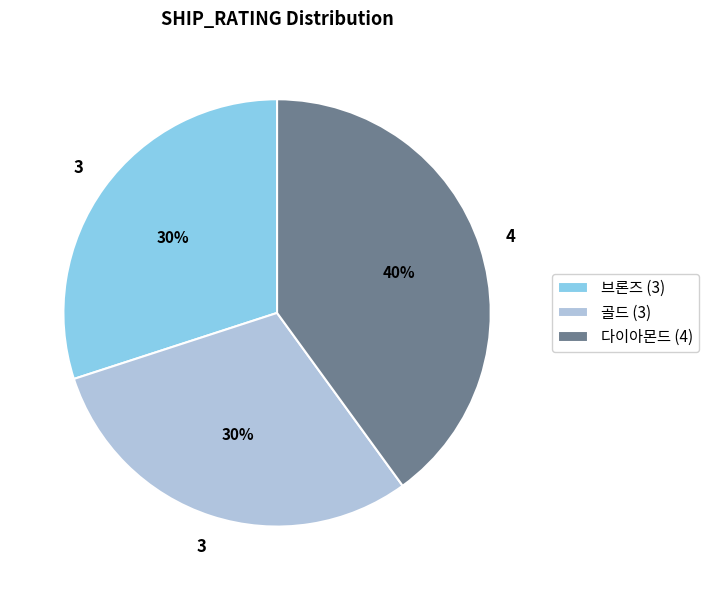

To the nearest percent, what percentage of the pie is 다이아몬드?

40%